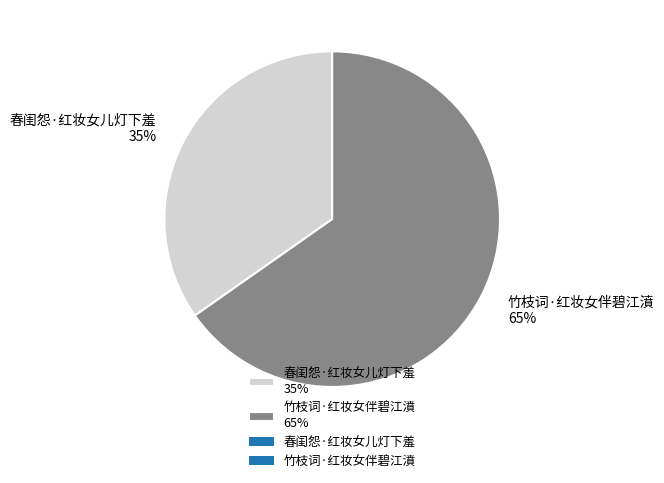

To the nearest percent, what is the combined percentage of 竹枝词·红妆女伴碧江濆 65% and 春闺怨·红妆女儿灯下羞 35%?

100%